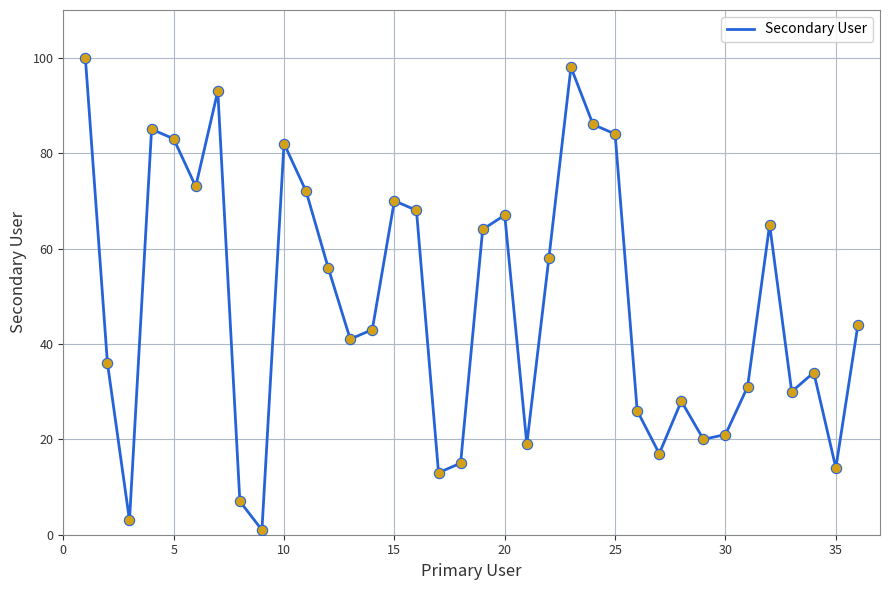

What is the greatest value displayed?

100